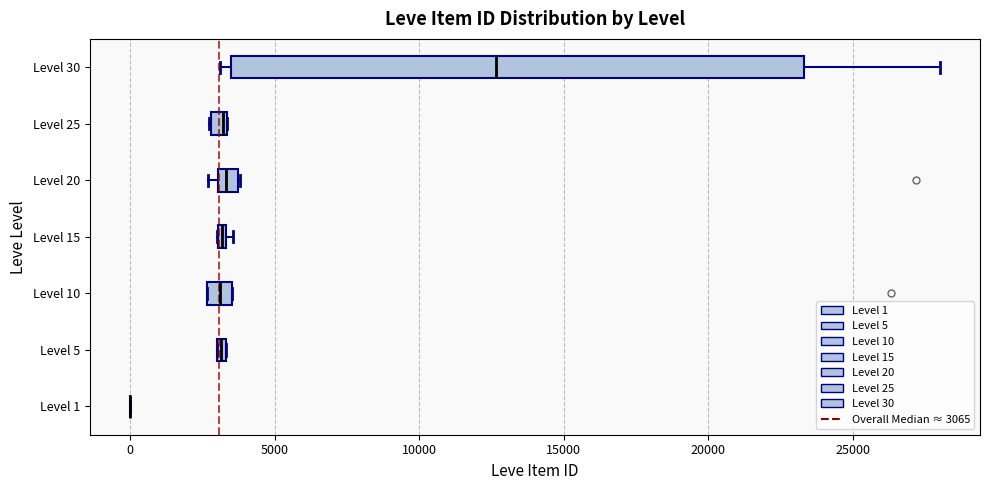

Which box is the widest, from its left edge to its right edge?

Level 30